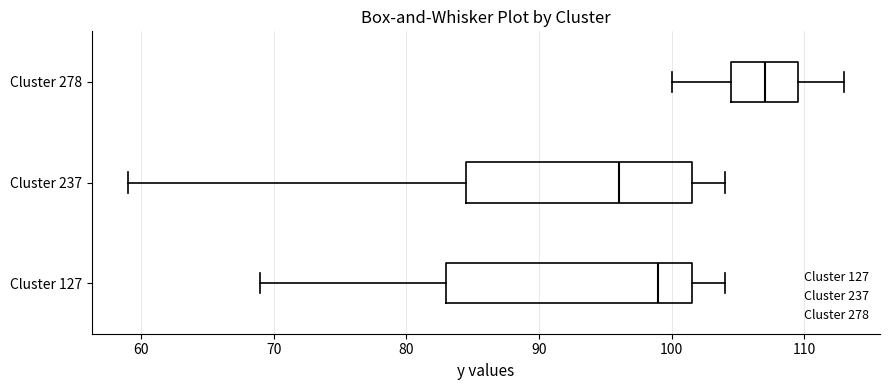

Which box has the furthest to the right median line?

Cluster 278